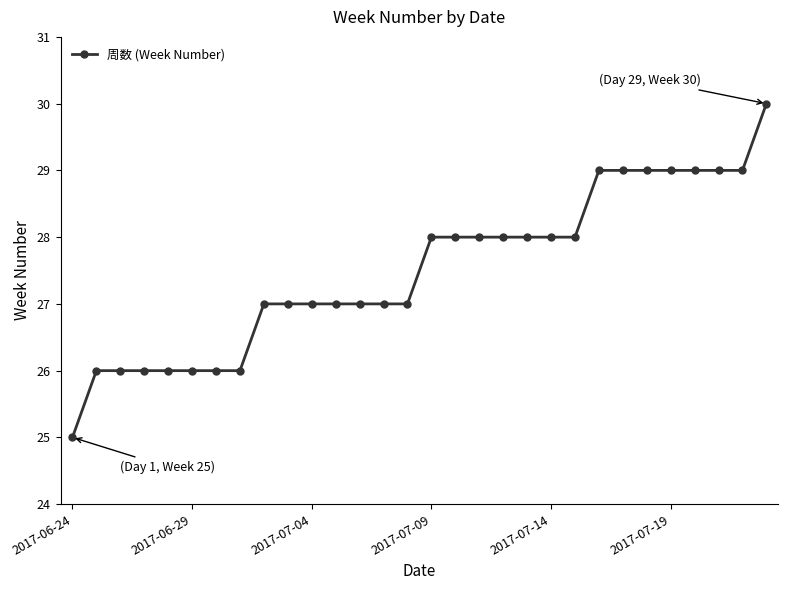

What is the value of the 6th point from the left?

26